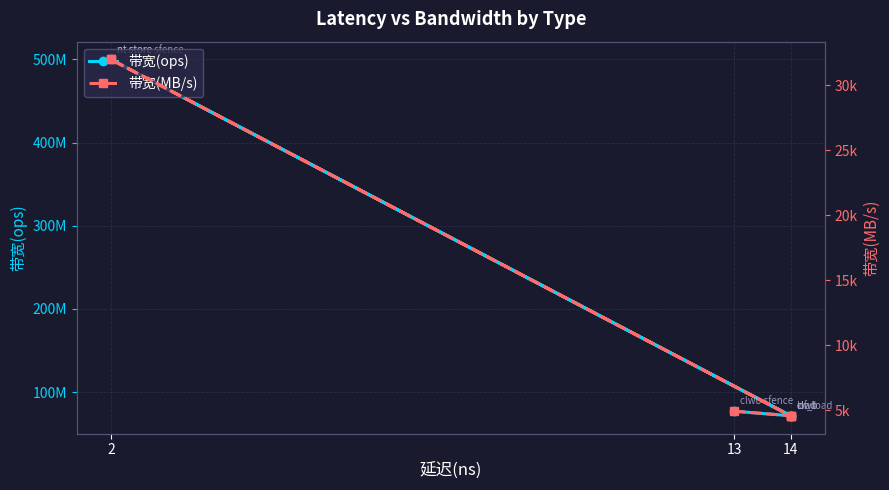

What are all the series names shown in the legend?

带宽(ops), 带宽(MB/s)